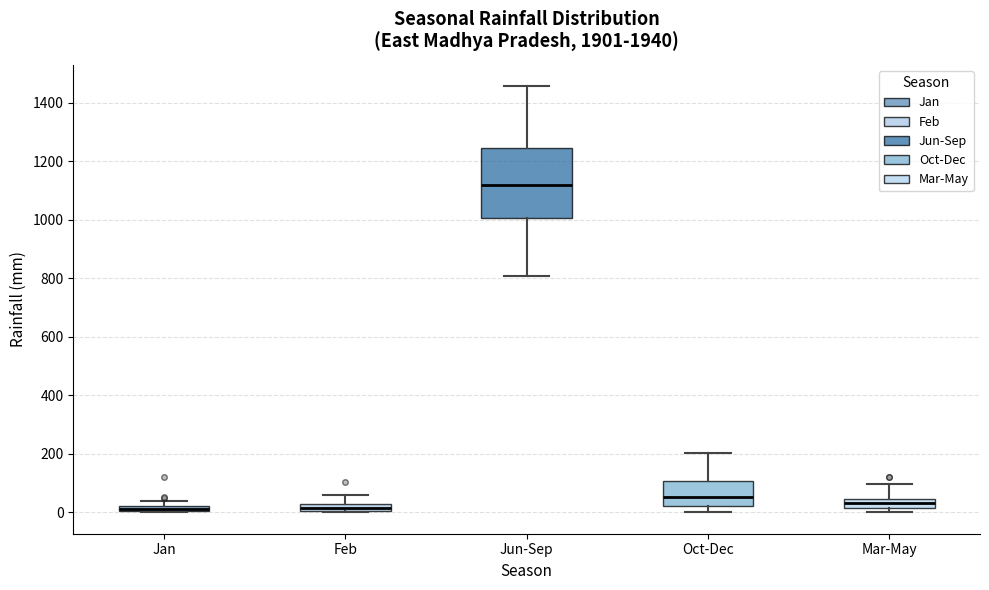

Which box has the highest median line?

Jun-Sep